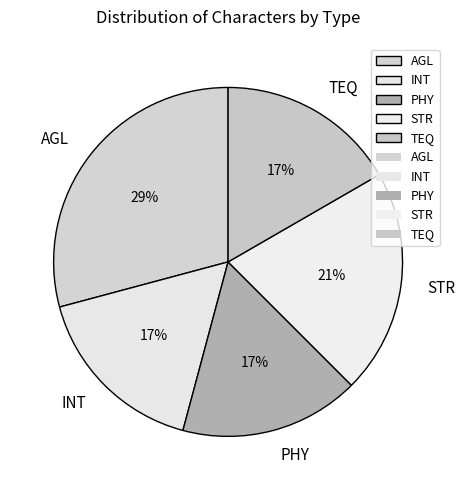

To the nearest percent, what is the difference between the INT and STR slice percentages?

4%